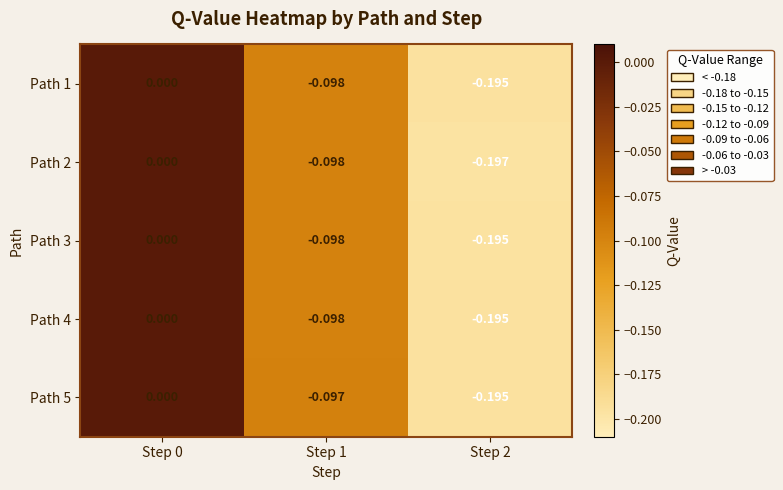

Is the value of Path 4 at Step 0 greater than the value of Path 3 at Step 1?

Yes